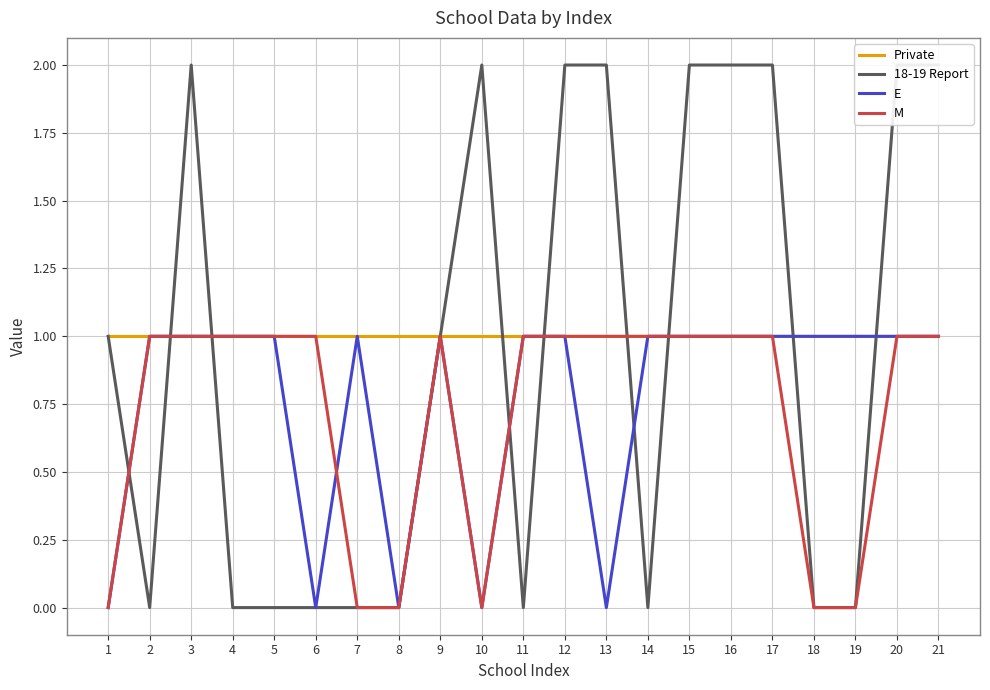

What is the maximum value shown in the chart?

2